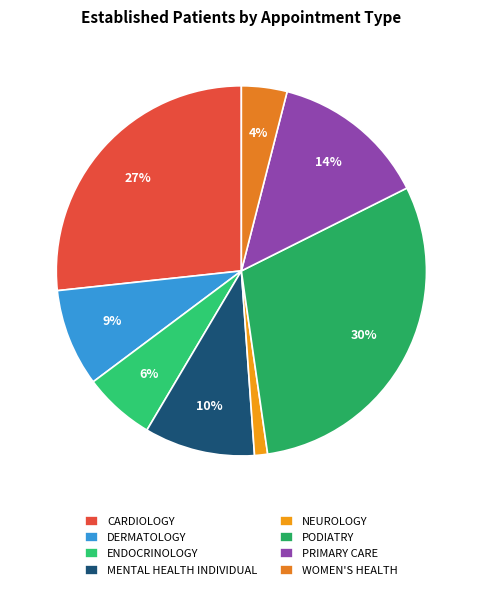

Is there any slice that represents more than half of the pie?

No